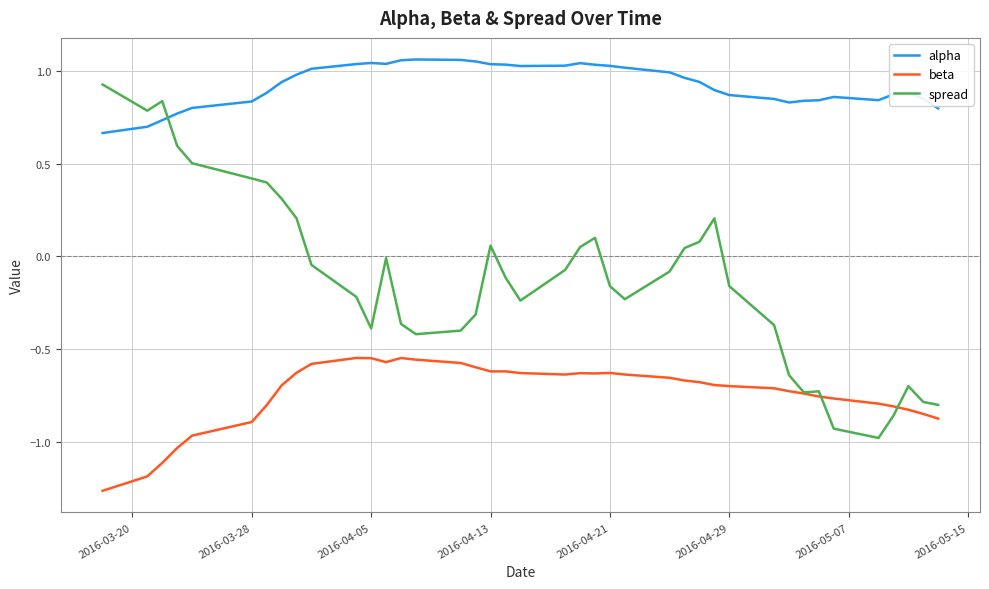

Rank the series by their average value, from highest to lowest.

alpha, spread, beta